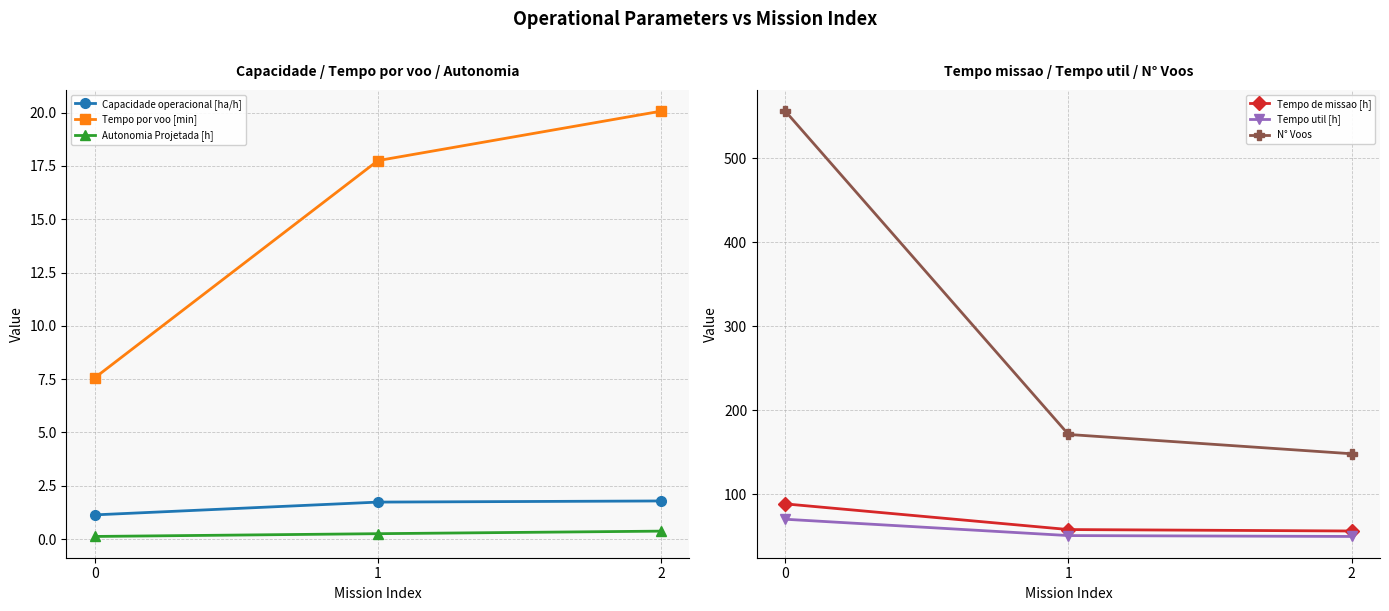

What is the difference between the maximum and minimum values in the N° Voos series?

408.0